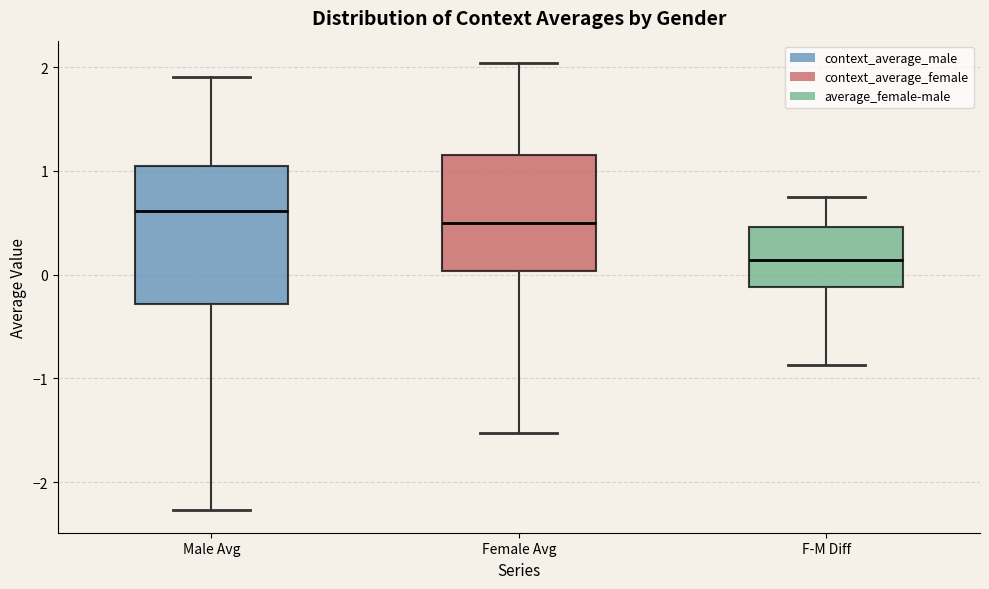

Which box is the tallest, from its lower edge to its upper edge?

Male Avg